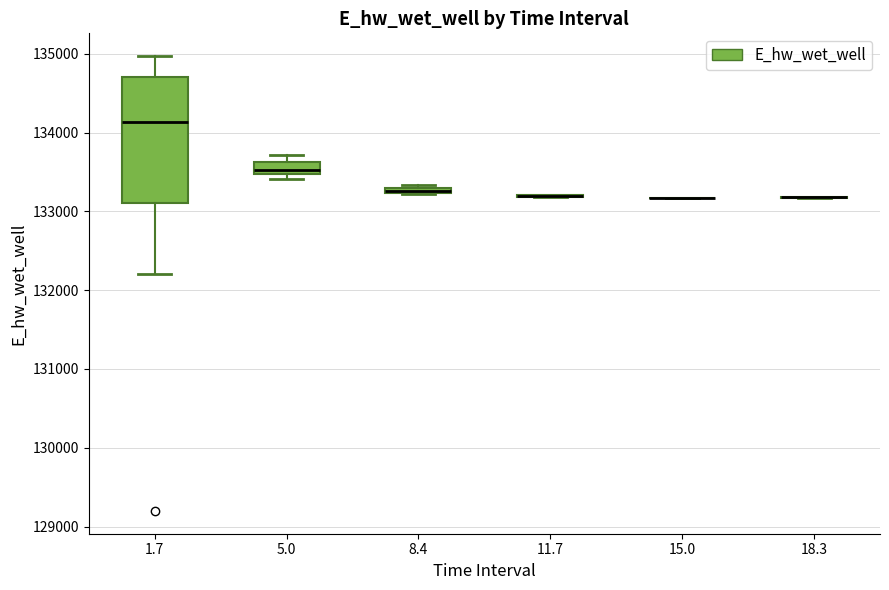

Which box is the tallest, from its lower edge to its upper edge?

1.7